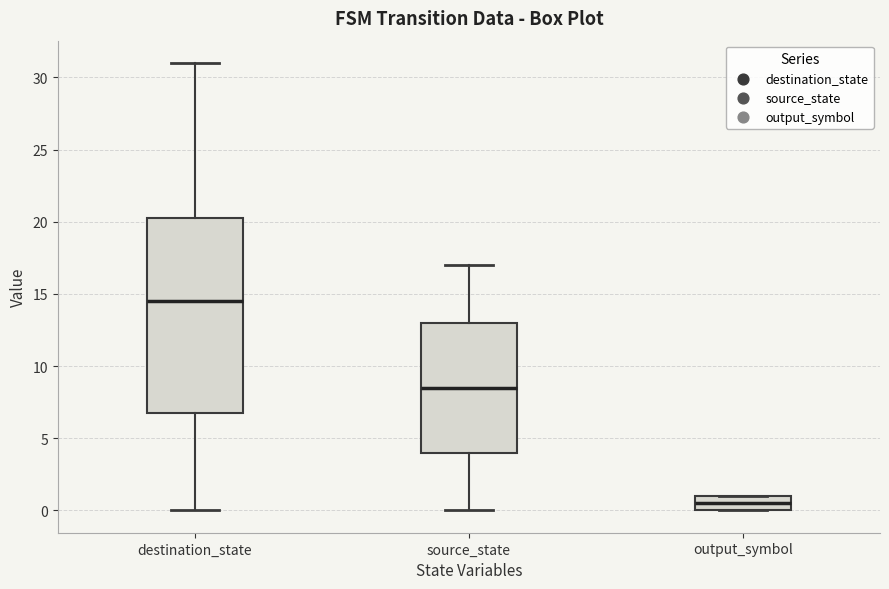

Reading left to right, transcribe this box plot: for each box, give where its median line is, the range the box spans, and where its two whiskers end, as read against the y-axis. The values are not printed on the chart, so give them approximately, as read against the axis.

destination_state: median 14.5, box 7.0 to 20.5, whiskers 0.0 to 31.0
source_state: median 8.5, box 4.0 to 13.0, whiskers 0.0 to 17.0
output_symbol: median 0.5, box 0.0 to 1.0, whiskers 0.0 to 1.0